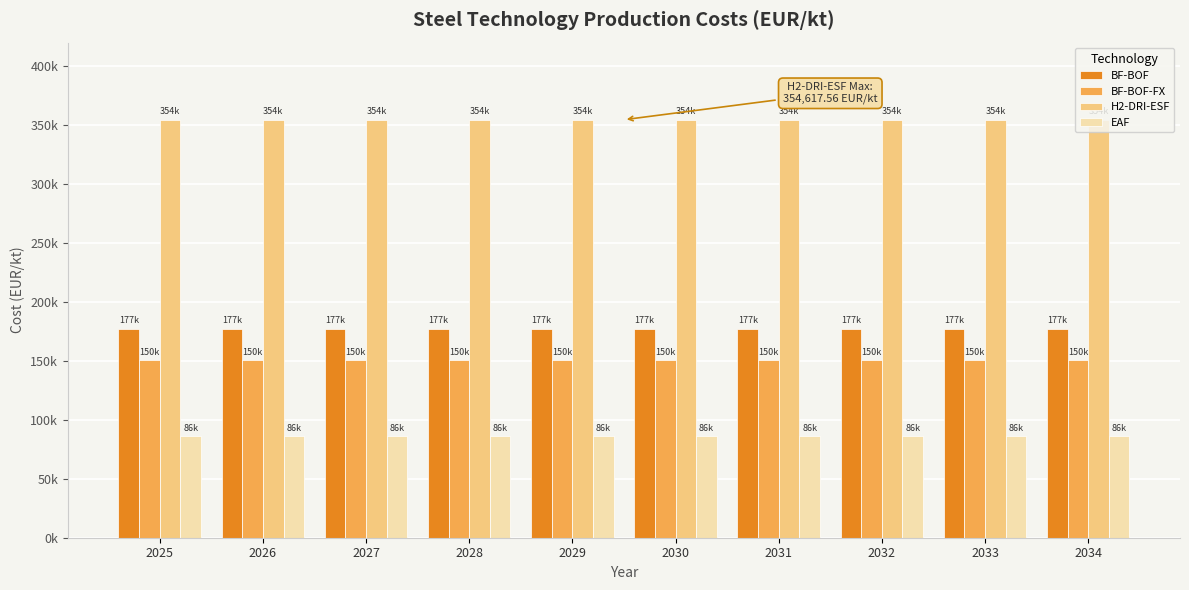

Are the bars horizontal?

No